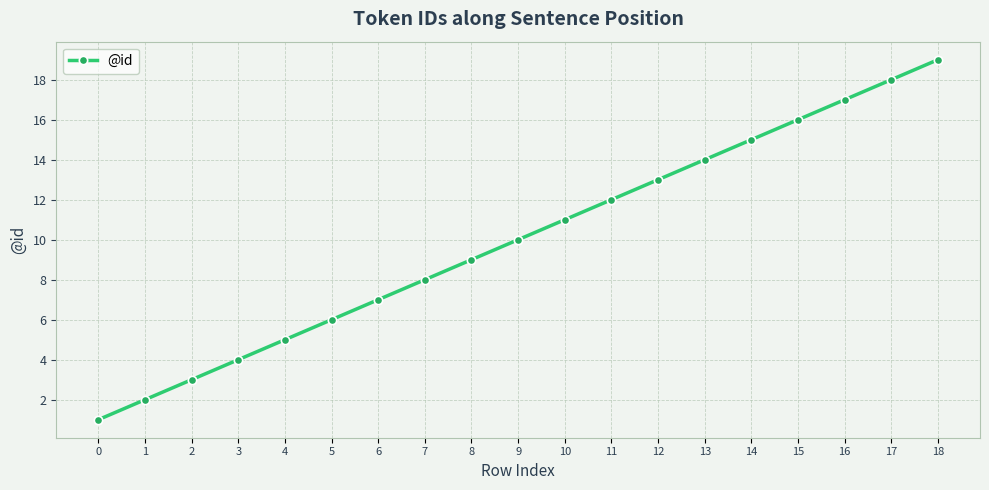

True or false: the data shows 18 at 11.

False